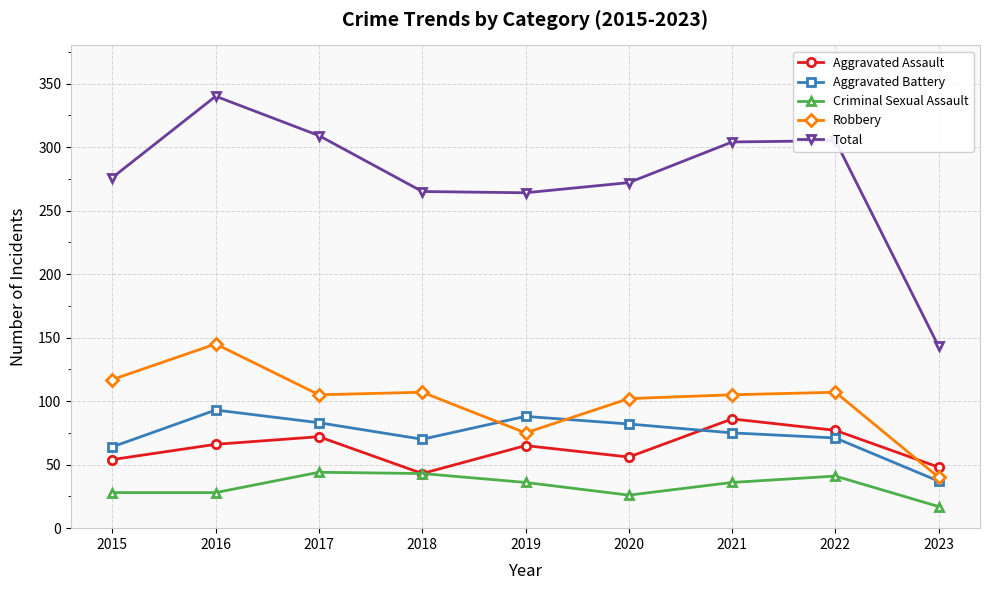

What is the total value across all series at 2017?

613